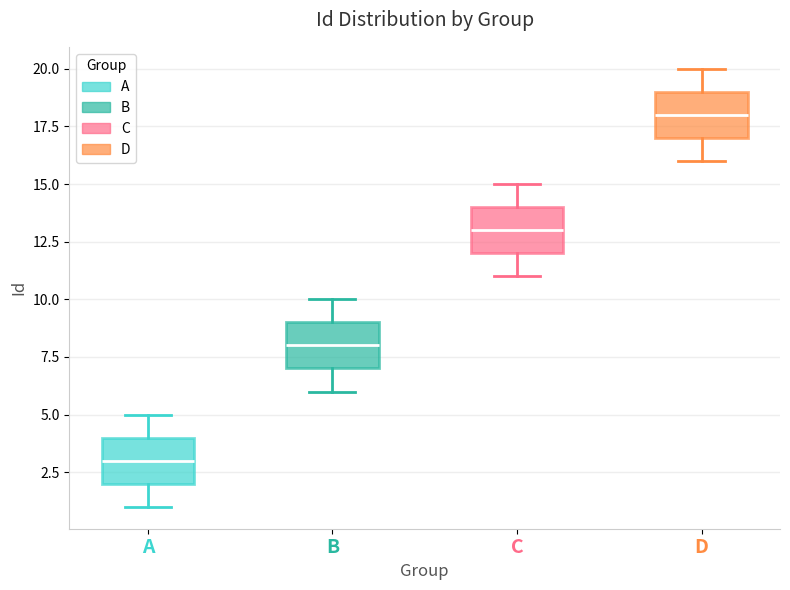

Which box's median line is the lowest?

A